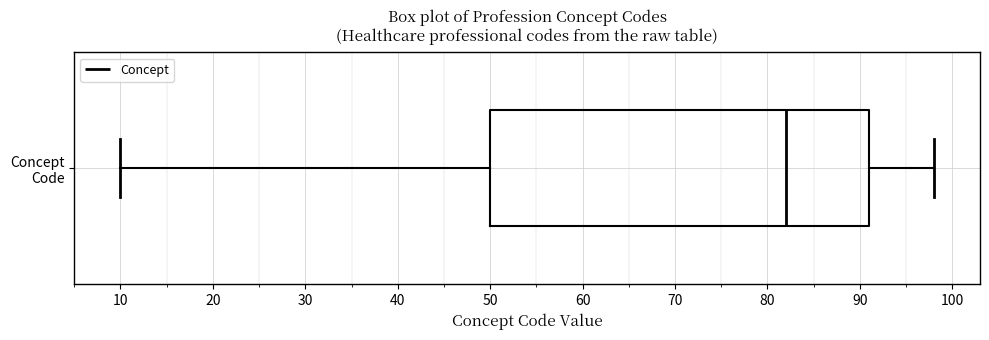

Transcribe this box plot: give where the median line is, the range the box spans, and where the two whiskers end, as read against the x-axis. The values are not printed on the chart, so give them approximately, as read against the axis.

median 82, box 50 to 91, whiskers 10 to 98